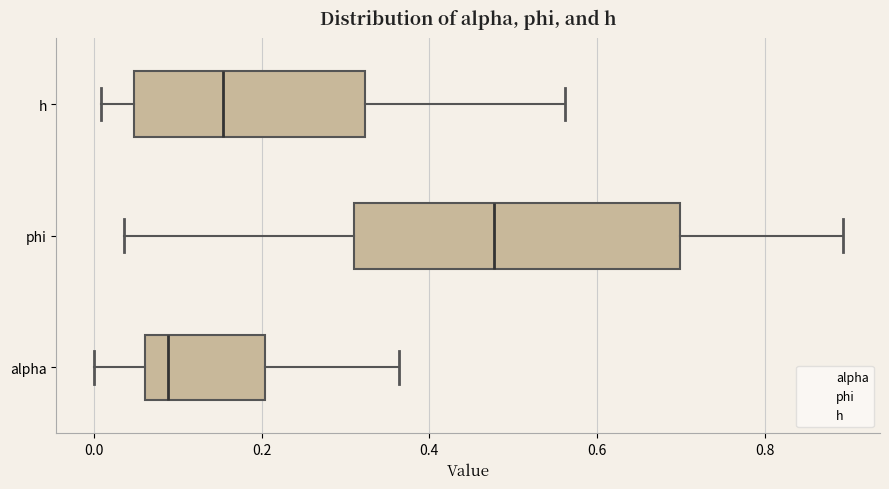

Reading bottom to top, transcribe this box plot: for each box, give where its median line is, the range the box spans, and where its two whiskers end, as read against the x-axis. The values are not printed on the chart, so give them approximately, as read against the axis.

alpha: median 0.08, box 0.06 to 0.20, whiskers 0.00 to 0.36
phi: median 0.48, box 0.32 to 0.70, whiskers 0.04 to 0.90
h: median 0.16, box 0.04 to 0.32, whiskers 0.00 to 0.56